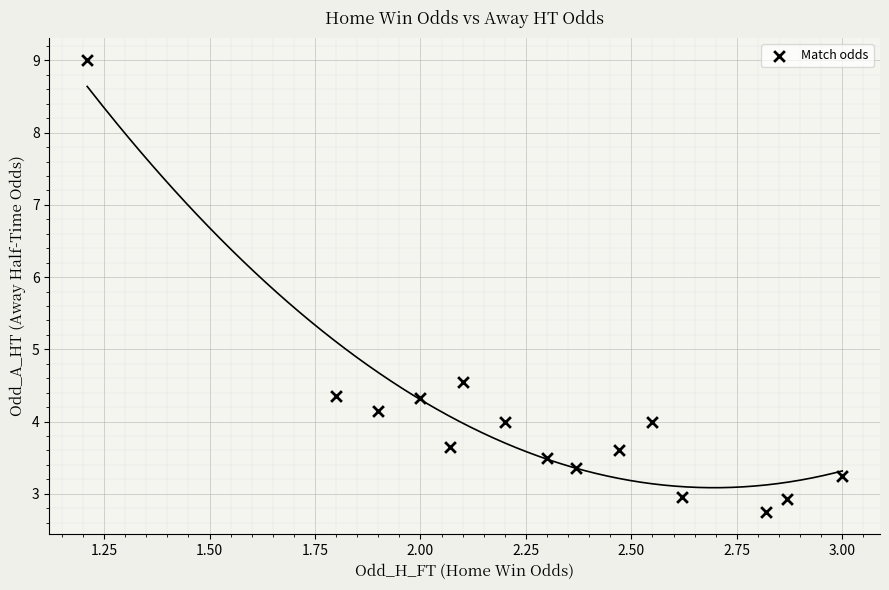

What is the range of X values (max minus min)?

1.8